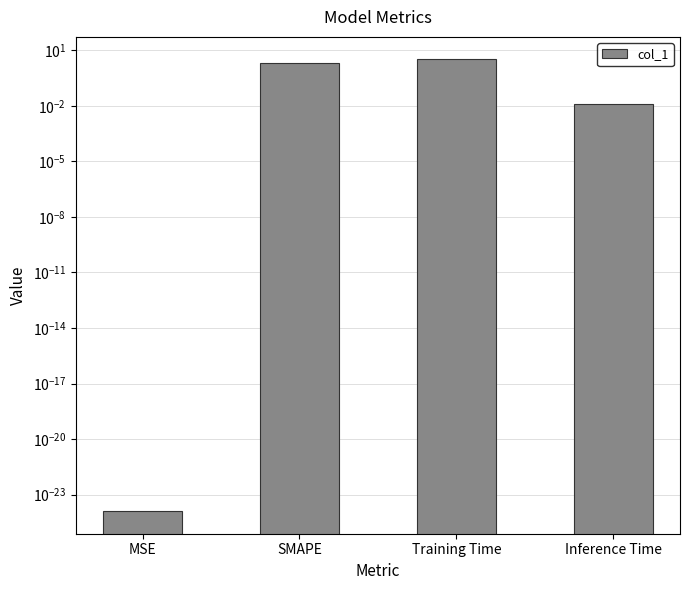

What is the average value?

1.3